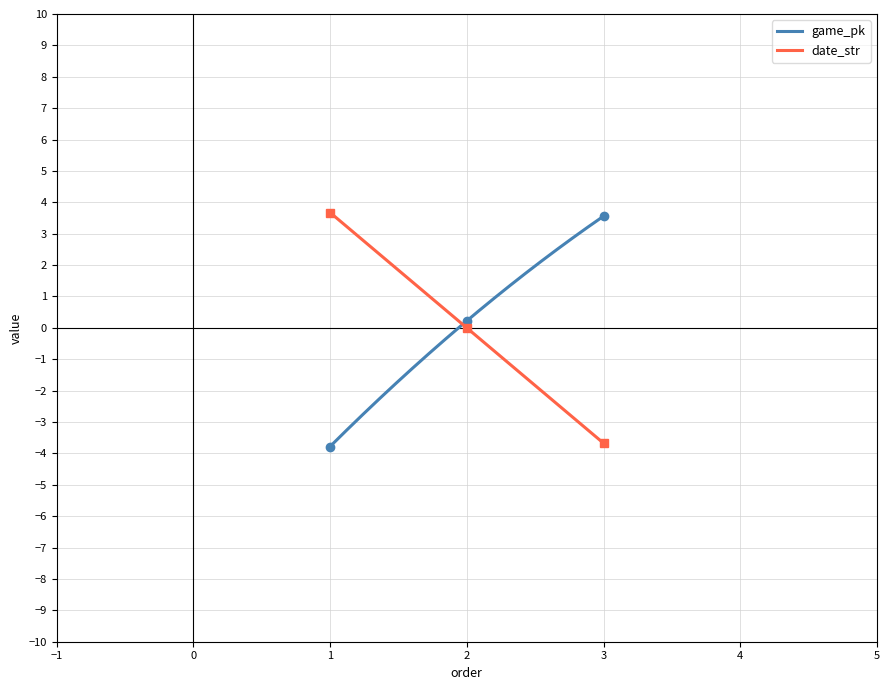

Where does the game_pk series first go above 0?

2